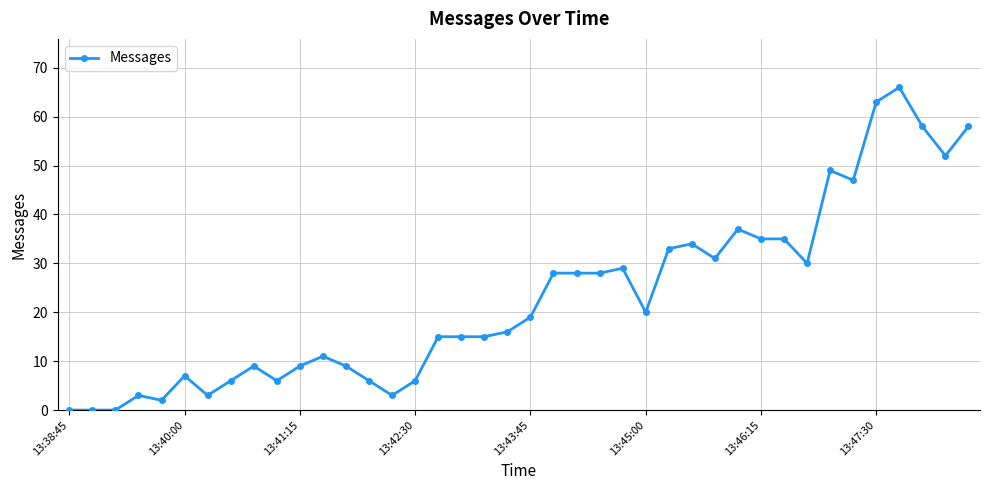

True or false: there are more than 2 points higher than both neighbors.

True